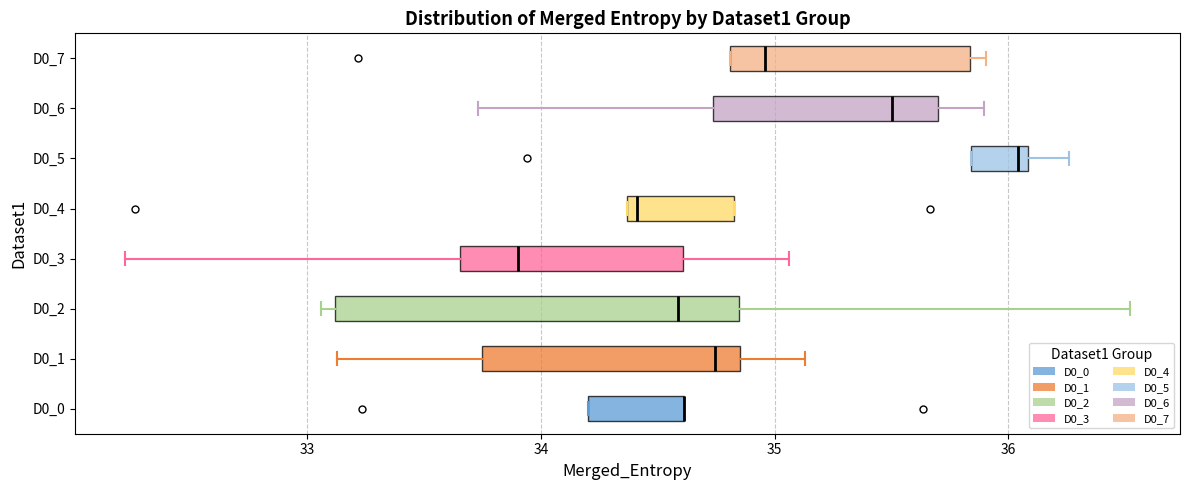

Which box is the widest, from its left edge to its right edge?

D0_2